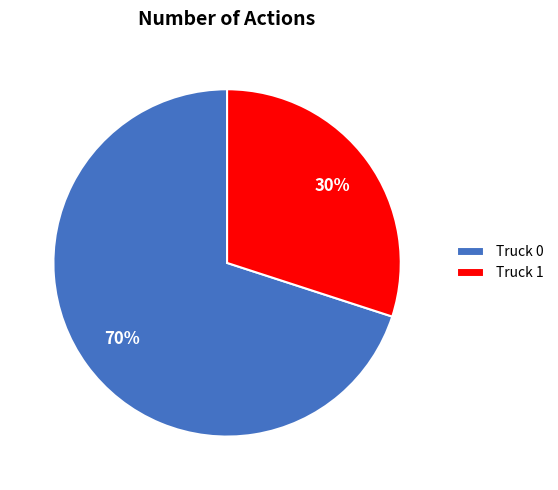

Which slice is the smallest?

Truck 1